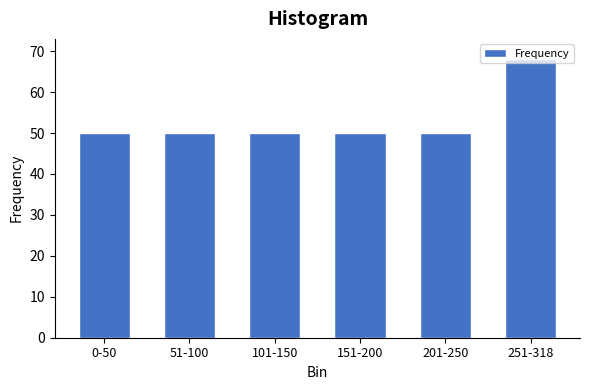

What is the smallest value displayed?

50